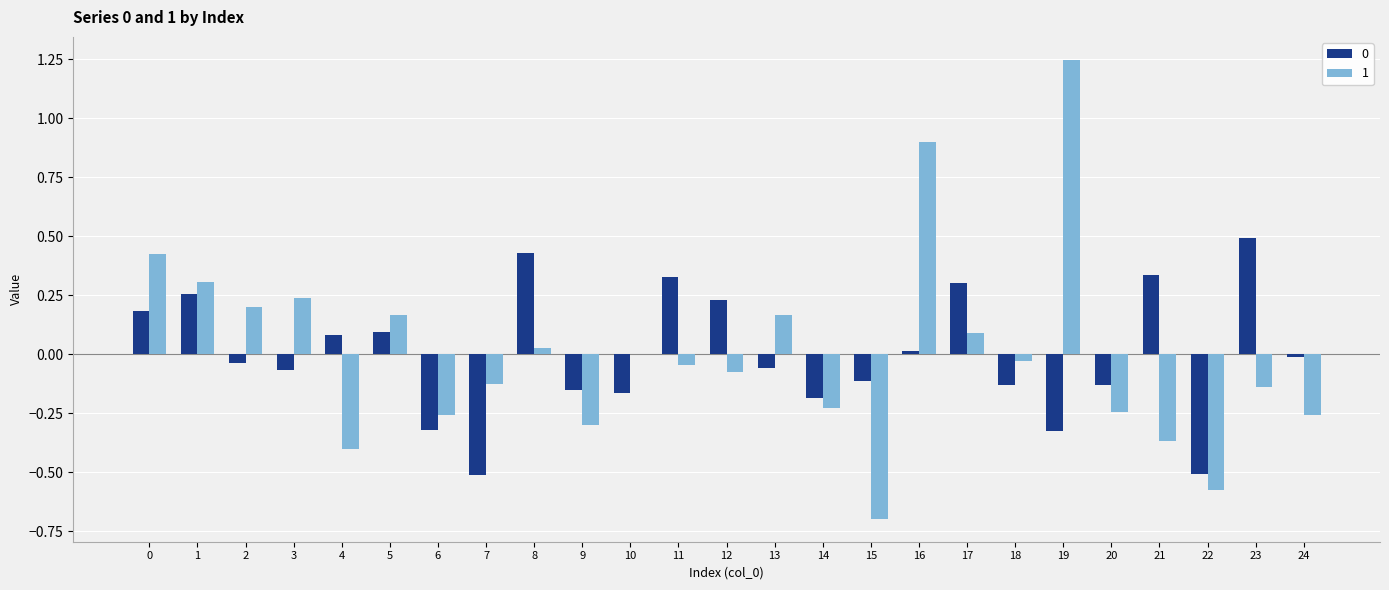

Count the number of categories in the chart.

25